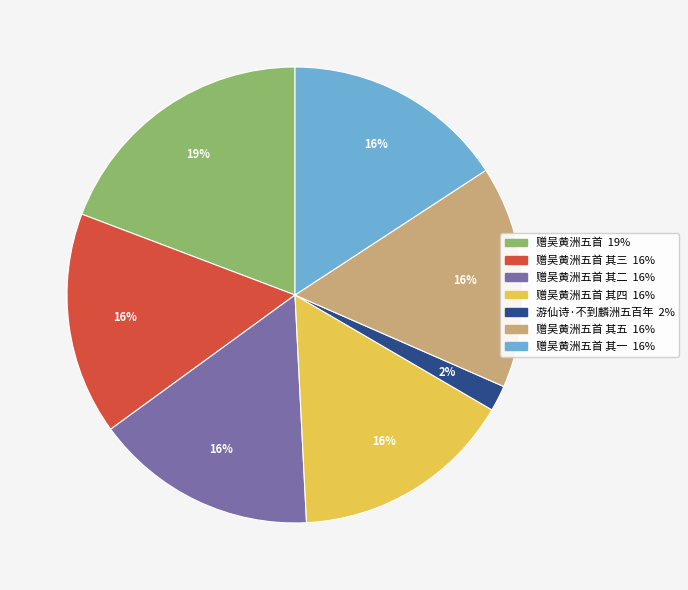

To the nearest percent, what is the difference between the largest and smallest slice percentages?

17%